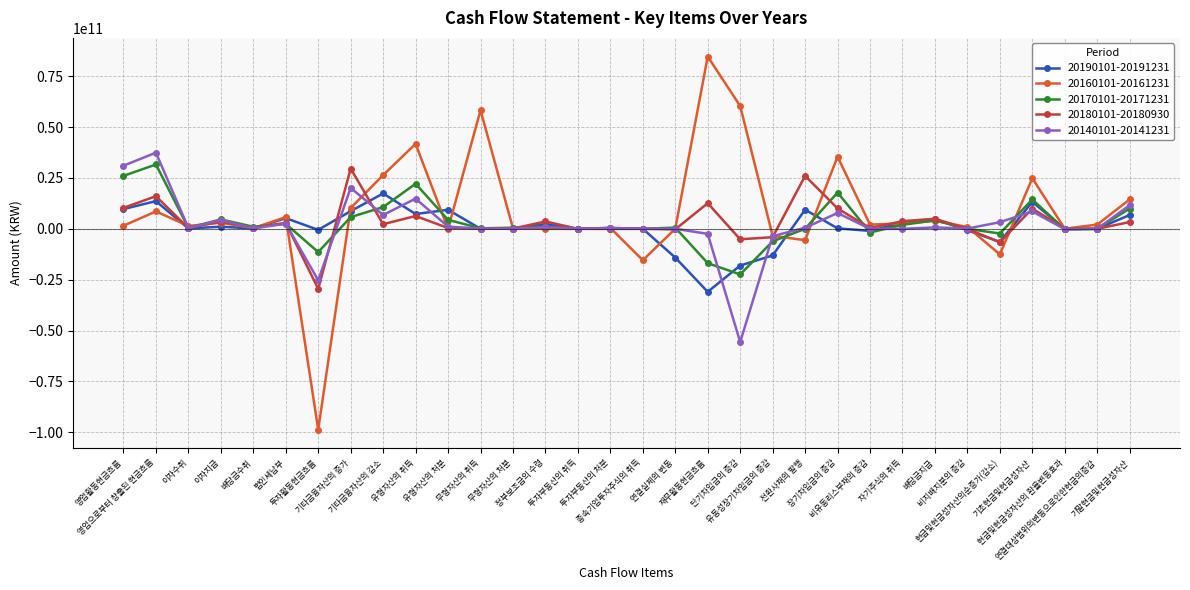

Which series changed the most between 투자부동산의 처분 and 장기차입금의 증감?

20160101-20161231